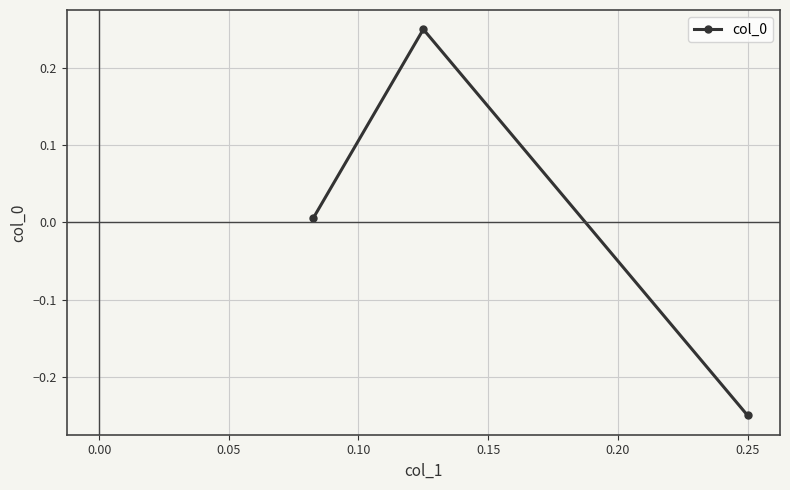

What is the difference between the maximum and minimum values?

0.5